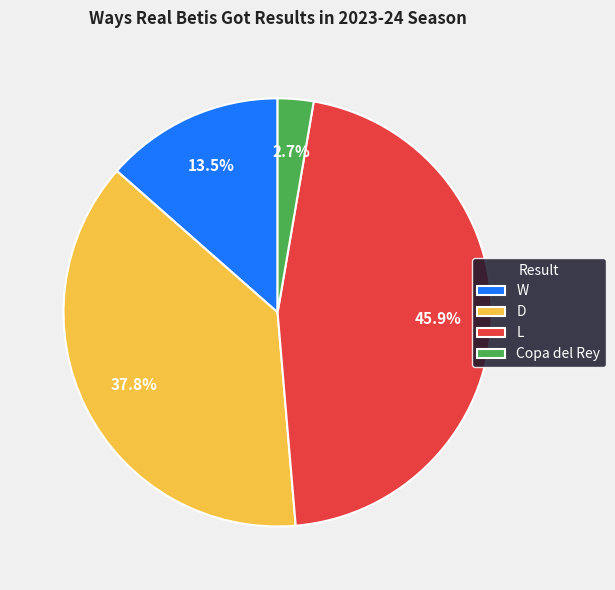

Which category has the biggest portion of the pie?

L